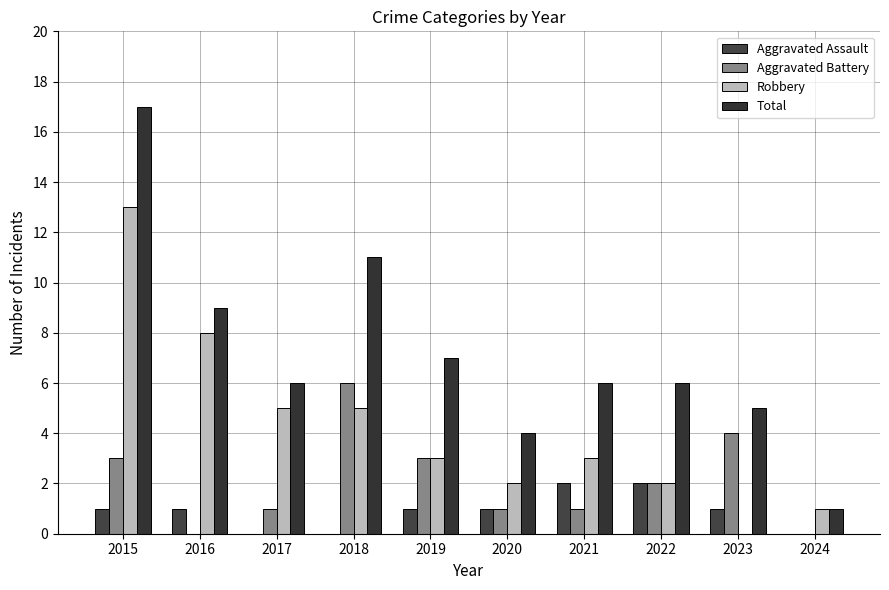

How many categories are shown in the chart?

10